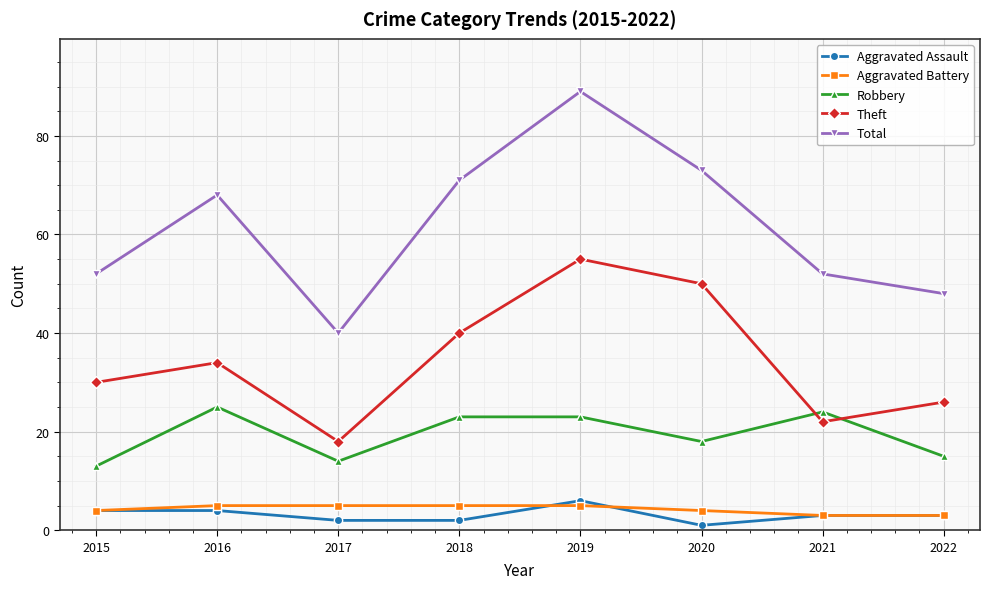

Reading left to right, transcribe all the data shown in this chart.

Aggravated Assault: 2015=4	2016=4	2017=2	2018=2	2019=6	2020=1	2021=3	2022=3
Aggravated Battery: 2015=4	2016=5	2017=5	2018=5	2019=5	2020=4	2021=3	2022=3
Robbery: 2015=13	2016=25	2017=14	2018=23	2019=23	2020=18	2021=24	2022=15
Theft: 2015=30	2016=34	2017=18	2018=40	2019=55	2020=50	2021=22	2022=26
Total: 2015=52	2016=68	2017=40	2018=71	2019=89	2020=73	2021=52	2022=48